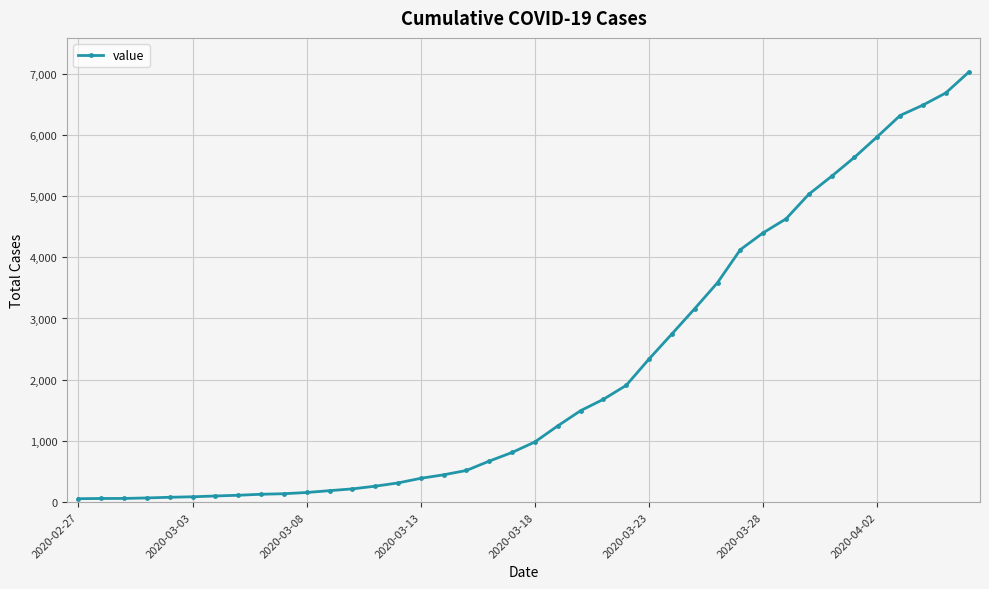

What is the difference between the maximum and minimum values?

6964